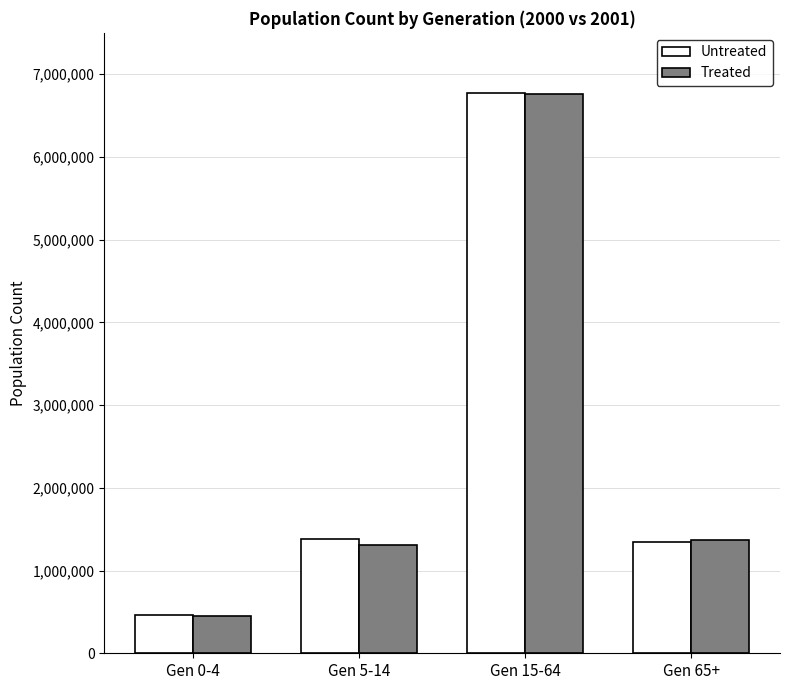

What is the spread (max minus min) of values at Gen 0-4?

5976